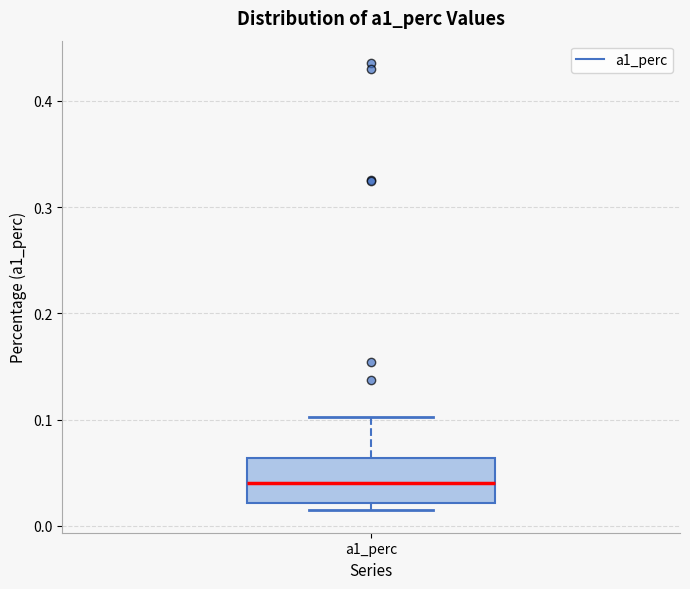

Read this box plot against the y-axis: the position of the median line, the range covered by the box, and the ends of both whiskers. The values are not printed on the chart, so give them approximately, as read against the axis.

median 0.04, box 0.02 to 0.06, whiskers 0.01 to 0.10